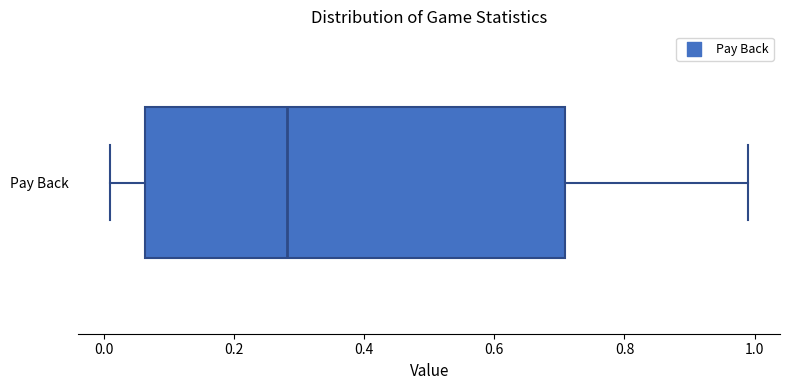

Where does the median line of the box for Pay Back sit on the x-axis? The values are not printed on the chart, so give them approximately, as read against the axis.

0.28